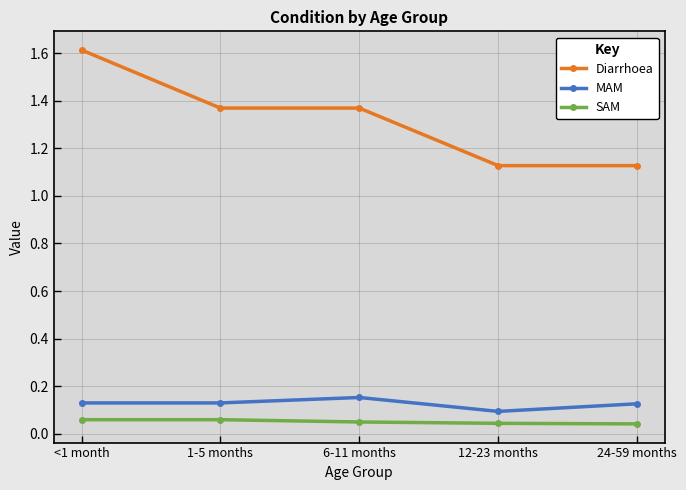

At how many categories does at least one series exceed 0?

5